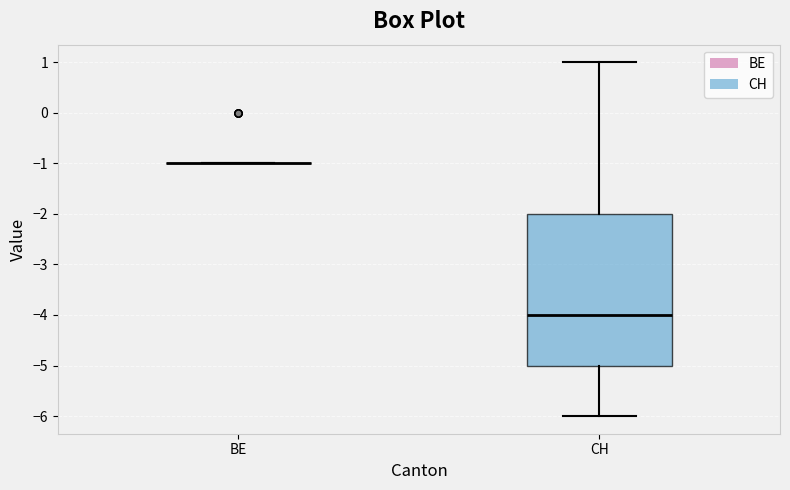

Reading left to right, read every box against the y-axis: the position of its median line, the range the box covers, and the ends of its whiskers. The values are not printed on the chart, so give them approximately, as read against the axis.

BE: box collapsed to a line at -1, whiskers -1 to -1
CH: median -4, box -5 to -2, whiskers -6 to 1